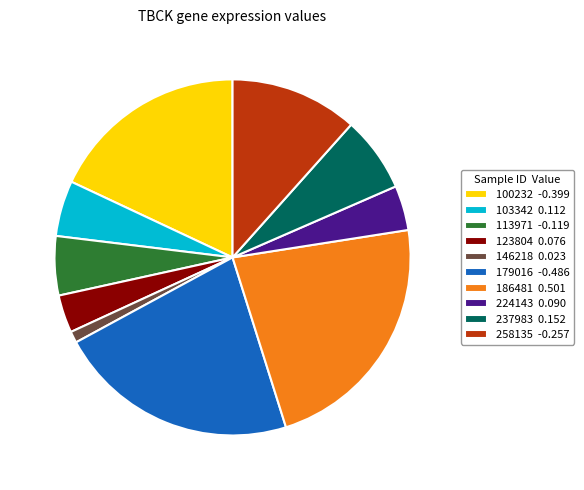

Is the sum of 103342 0.112 and 113971 -0.119 greater than half?

No